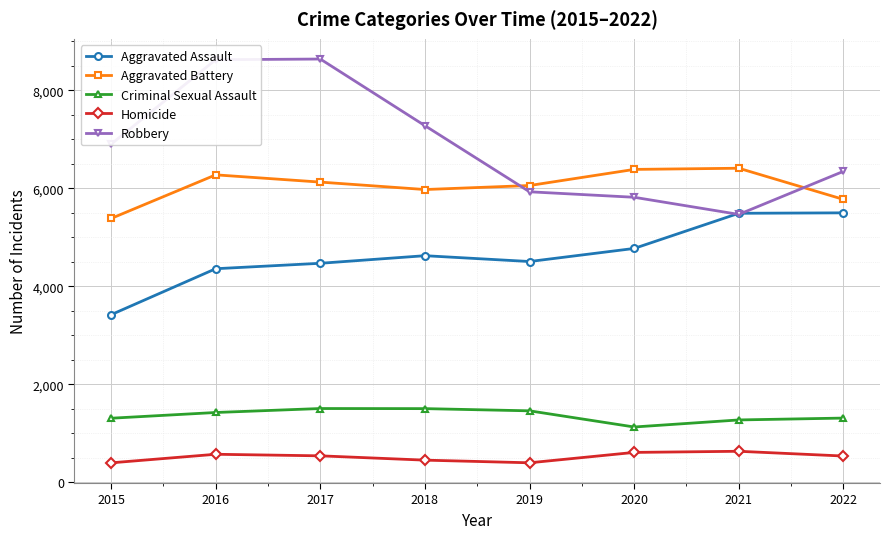

The Aggravated Assault series shows 8202 at 2022. True or false?

False